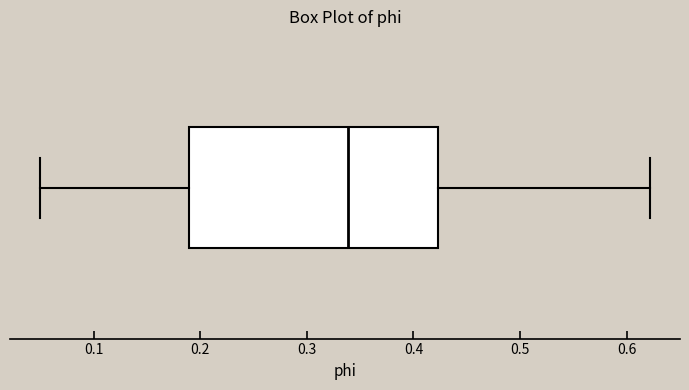

Where does the right whisker of the box end on the x-axis? The values are not printed on the chart, so give them approximately, as read against the axis.

0.62